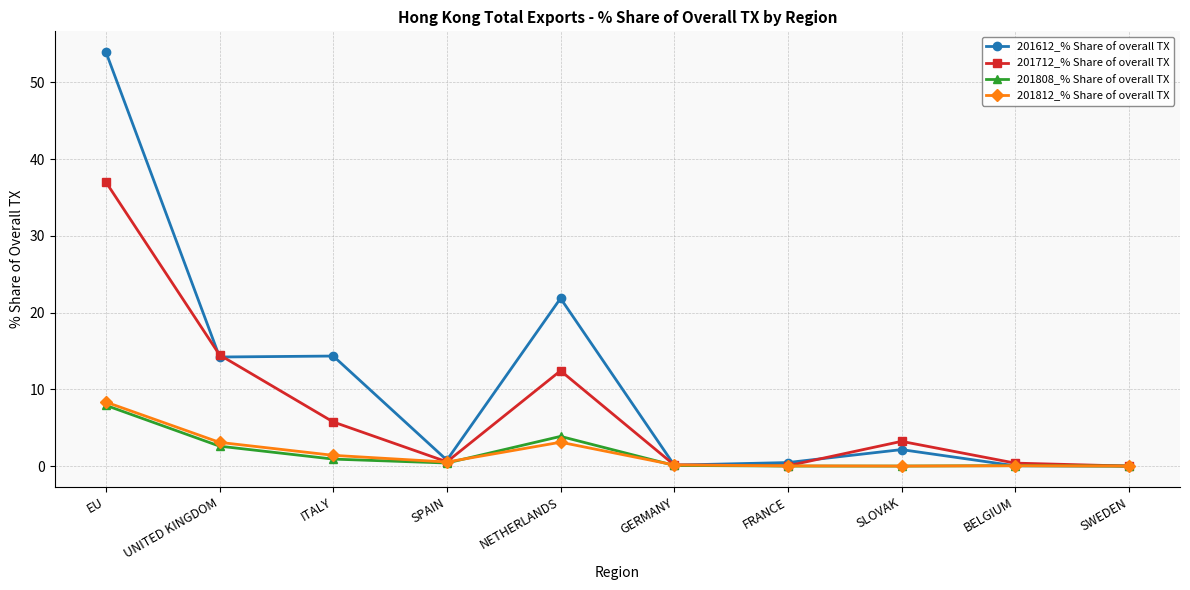

Which series has the widest spread of values?

201612_% Share of overall TX